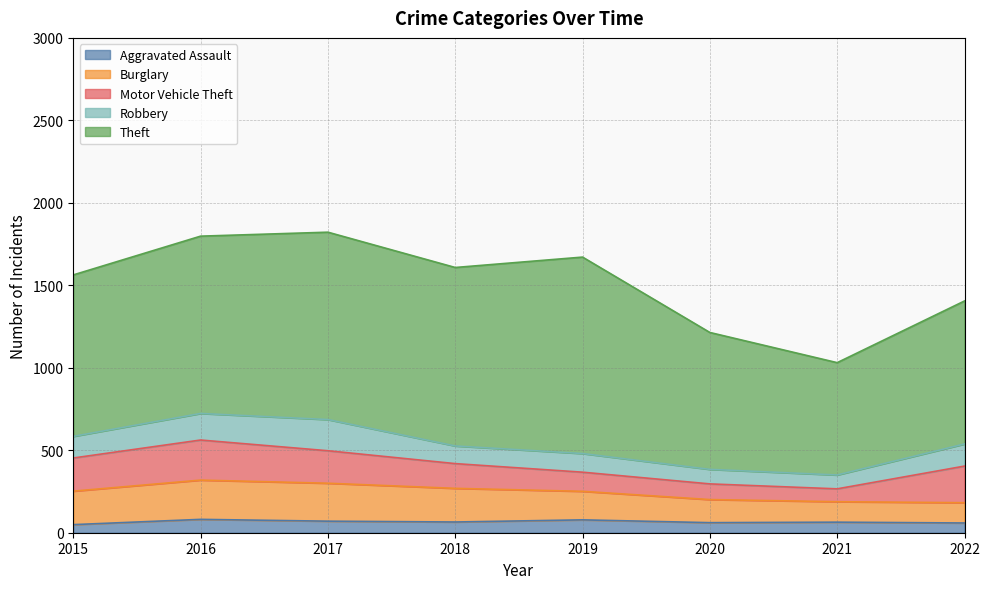

Which series has the largest range (max minus min)?

Theft